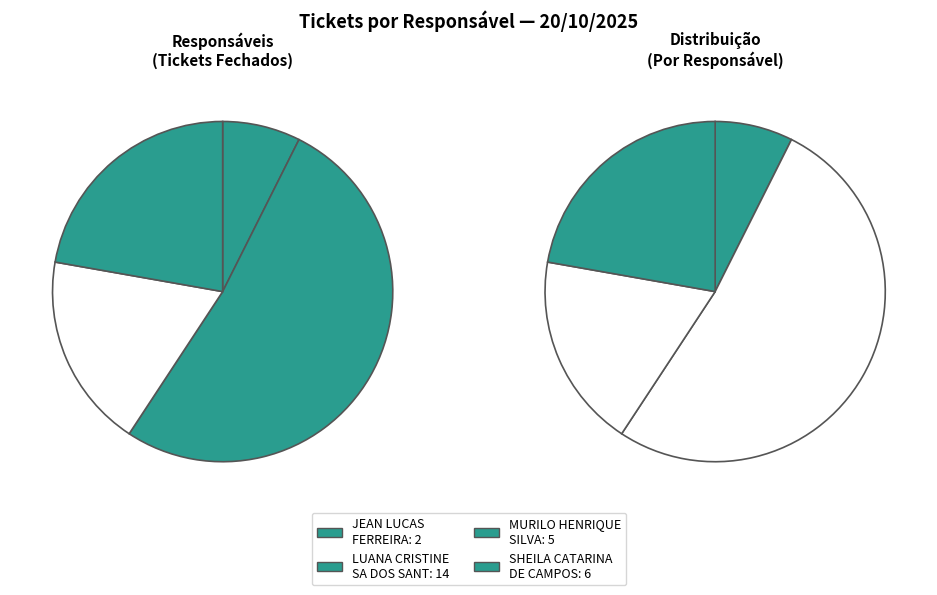

What is the largest slice in the pie chart?

LUANA CRISTINE SA